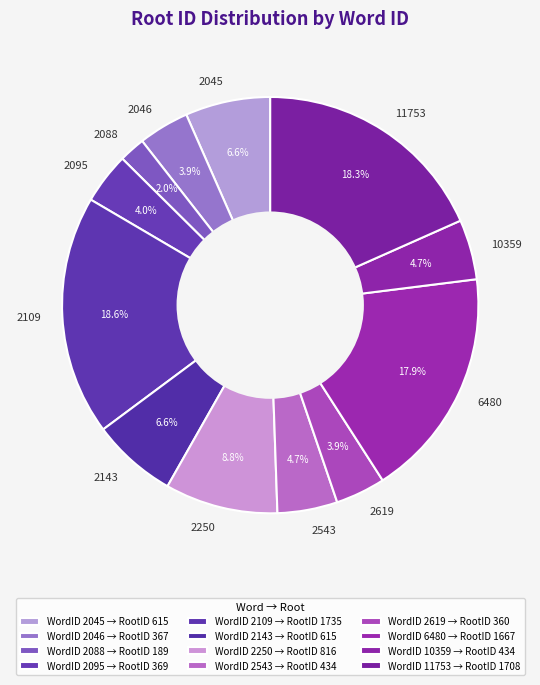

Approximately how many times larger is the value at 2088 compared to 2143?

0.3